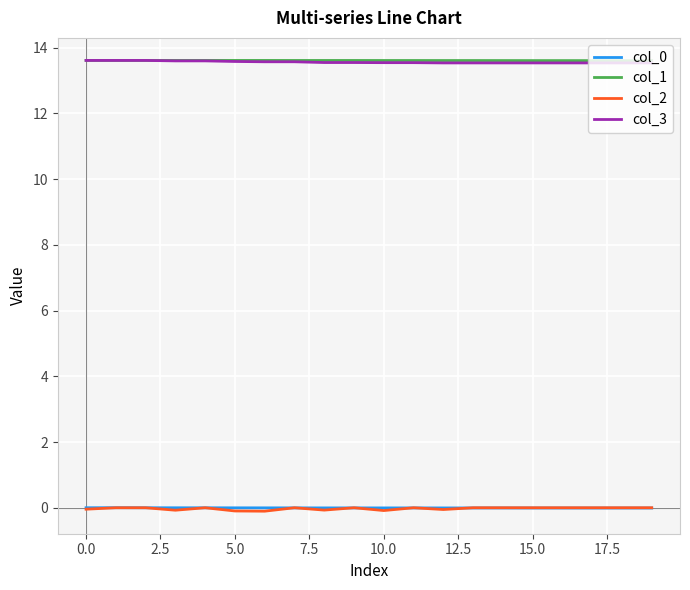

What is the sum of all col_1 values?

272.2